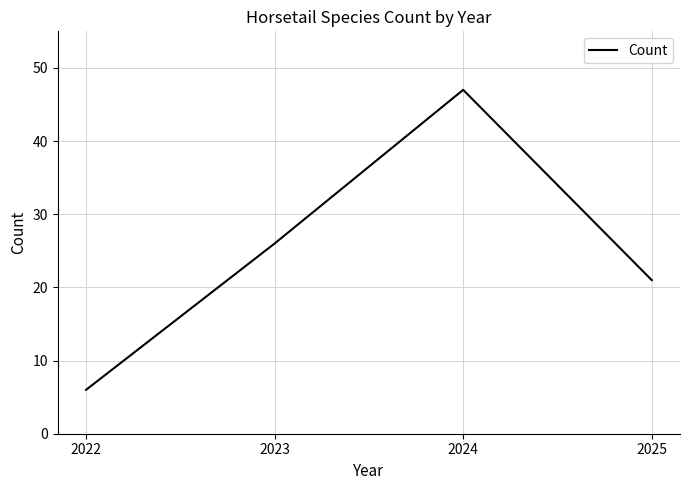

How many lines are shown in the chart?

1